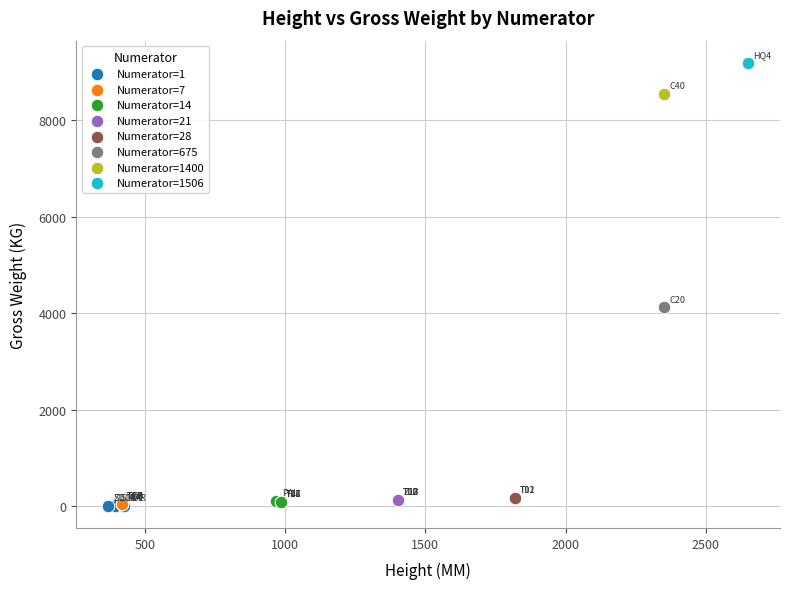

Which series contains the highest Y value?

Numerator=1506